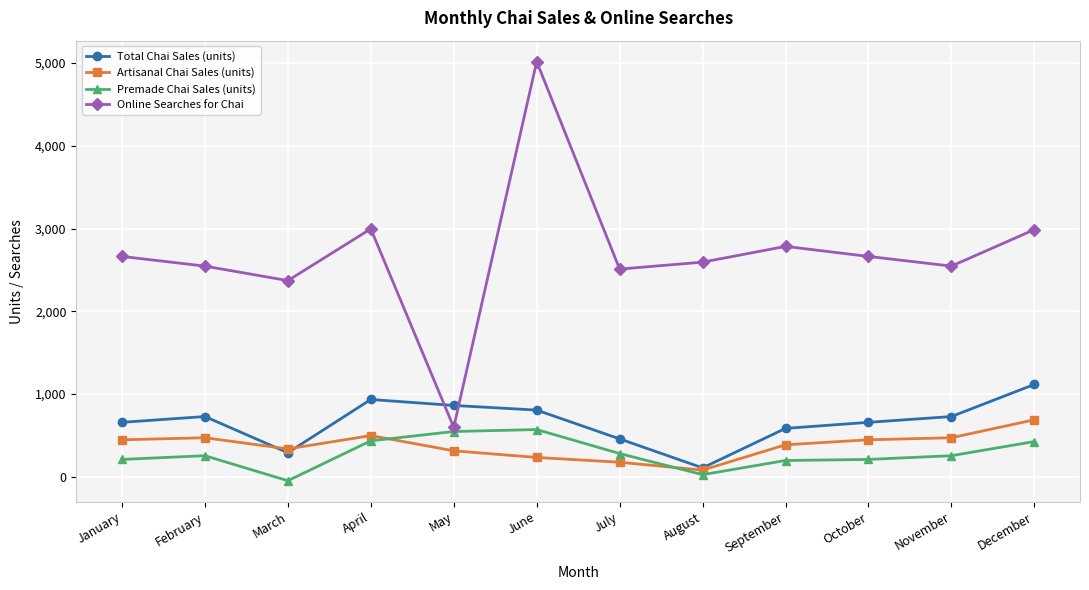

Which series ends up on top after the final intersection of Artisanal Chai Sales (units) and Premade Chai Sales (units)?

Artisanal Chai Sales (units)